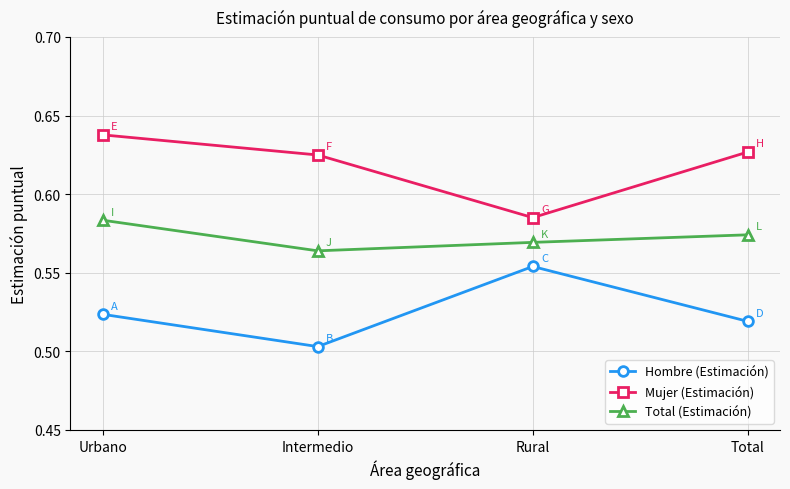

Is the value of Total (Estimación) at Urbano greater than the value of Hombre (Estimación) at Urbano?

Yes